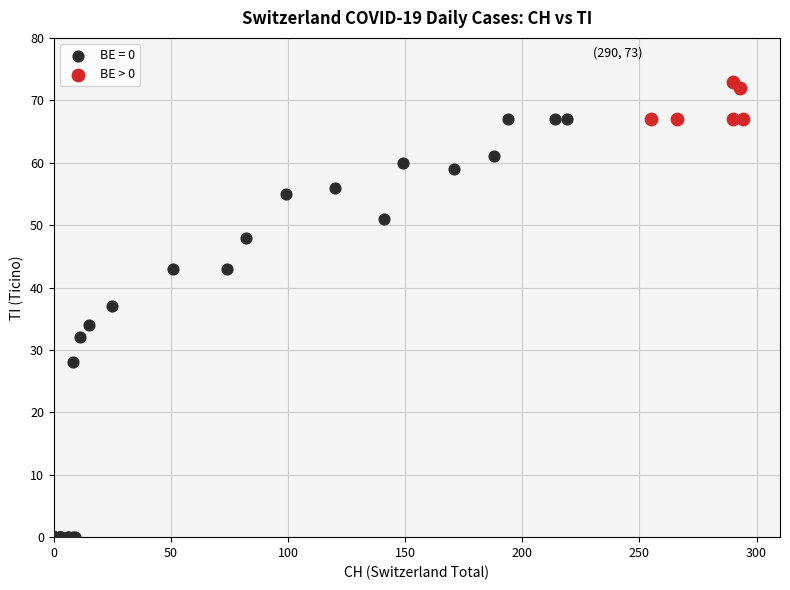

Which series reaches the minimum Y coordinate?

BE = 0